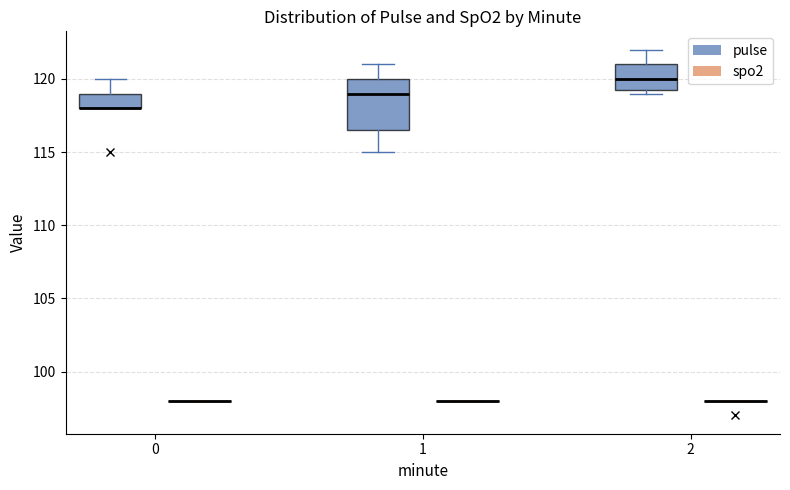

Reading left to right, transcribe this box plot: for each box, give where its median line is, the range the box spans, and where its two whiskers end, as read against the y-axis. The values are not printed on the chart, so give them approximately, as read against the axis.

0 (pulse): median 118.0 (drawn on the box's lower edge), box 118.0 to 119.0, whiskers 118.0 to 120.0
0 (spo2): box collapsed to a line at 98.0, whiskers 98.0 to 98.0
1 (pulse): median 119.0, box 116.5 to 120.0, whiskers 115.0 to 121.0
1 (spo2): box collapsed to a line at 98.0, whiskers 98.0 to 98.0
2 (pulse): median 120.0, box 119.5 to 121.0, whiskers 119.0 to 122.0
2 (spo2): box collapsed to a line at 98.0, whiskers 98.0 to 98.0